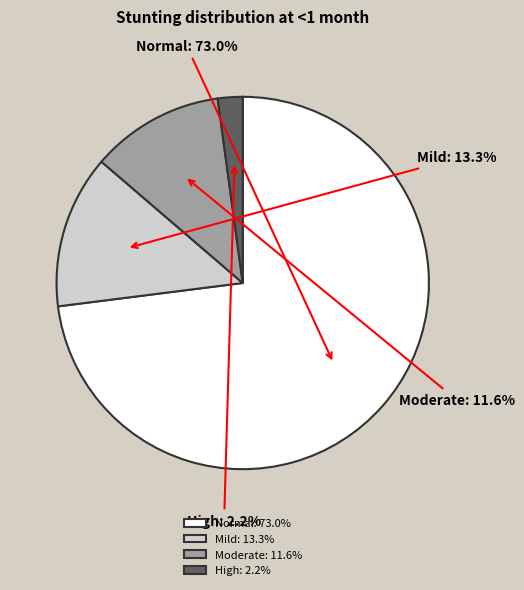

Count the number of slices in the pie.

4